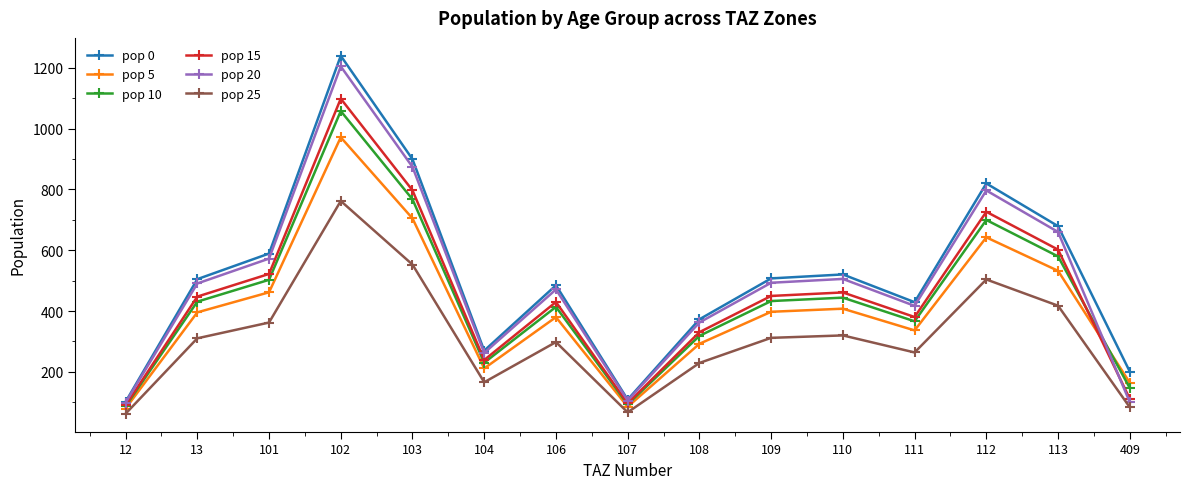

Does the chart have visible grid lines?

No